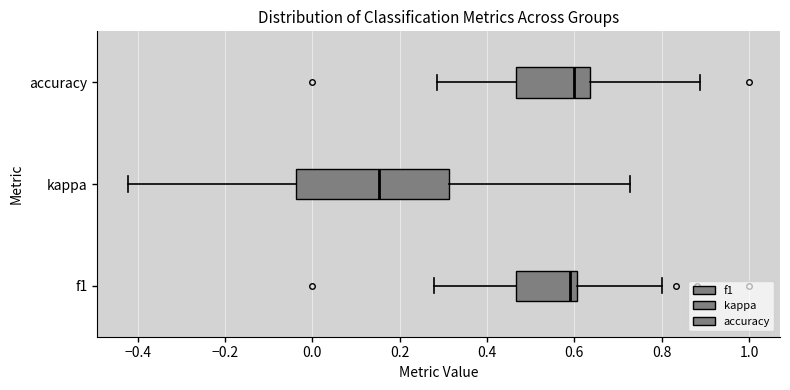

Comparing the boxes themselves (not the whiskers), which one is the widest?

kappa